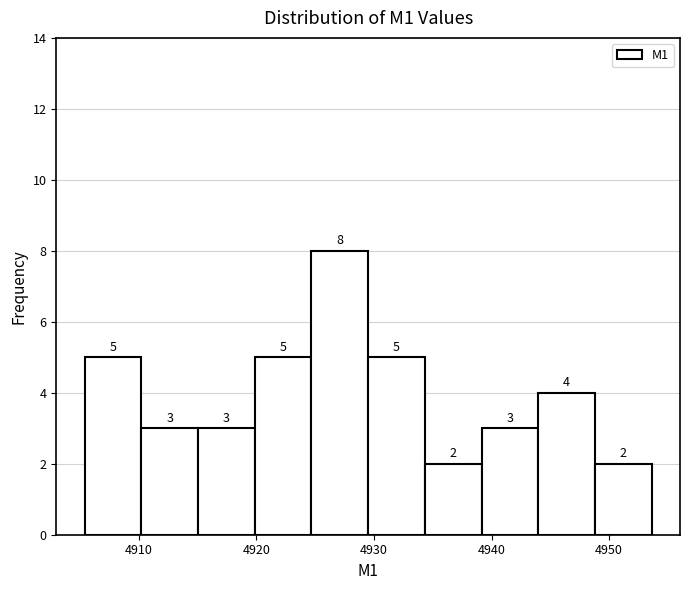

How tall is the bar that spans 4930 to 4934 on the x-axis? The bar edges are not printed on the chart, so give them approximately, as read against the axis.

5